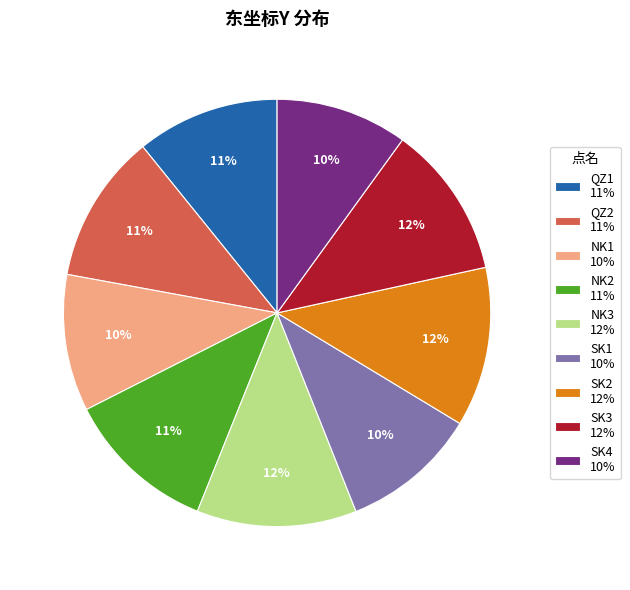

Is it true that SK3 12% is 12% of the pie?

True